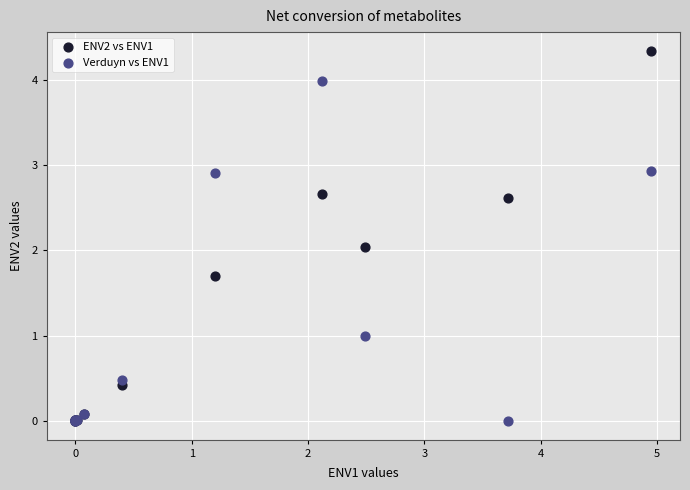

What are all the series names shown in the legend?

ENV2 vs ENV1, Verduyn vs ENV1